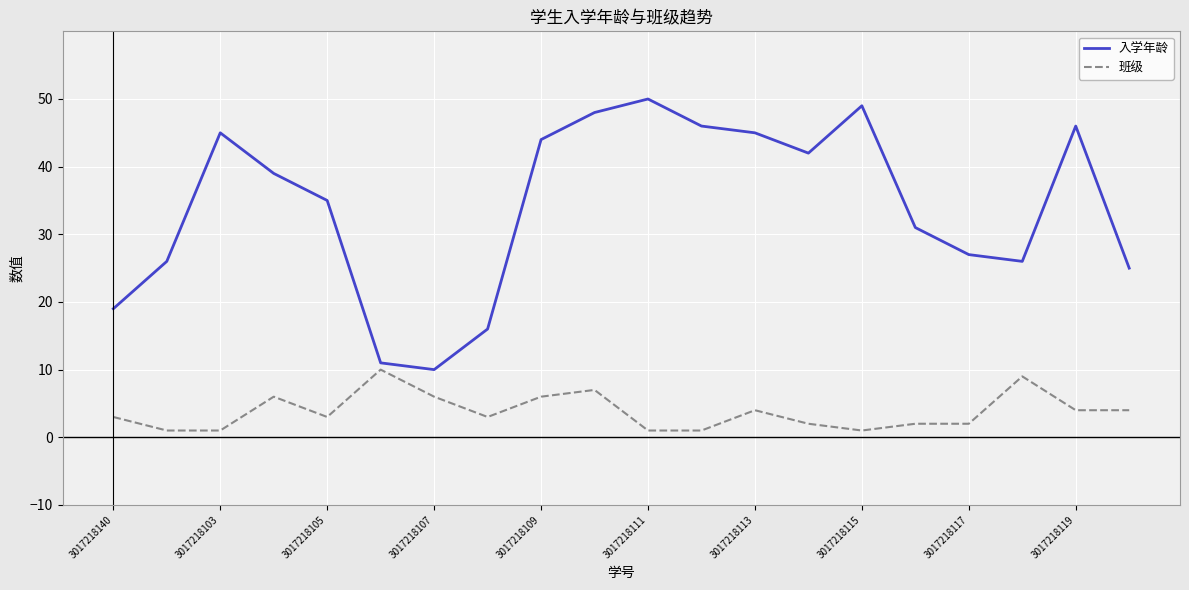

What is the difference between the maximum and minimum values in the 班级 series?

9